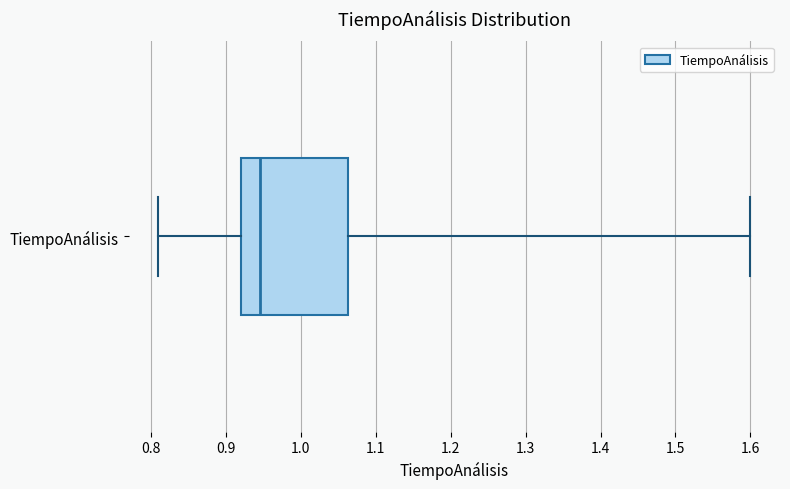

Read this box plot against the x-axis: the position of the median line, the range covered by the box, and the ends of both whiskers. The values are not printed on the chart, so give them approximately, as read against the axis.

median 0.95, box 0.92 to 1.06, whiskers 0.81 to 1.60